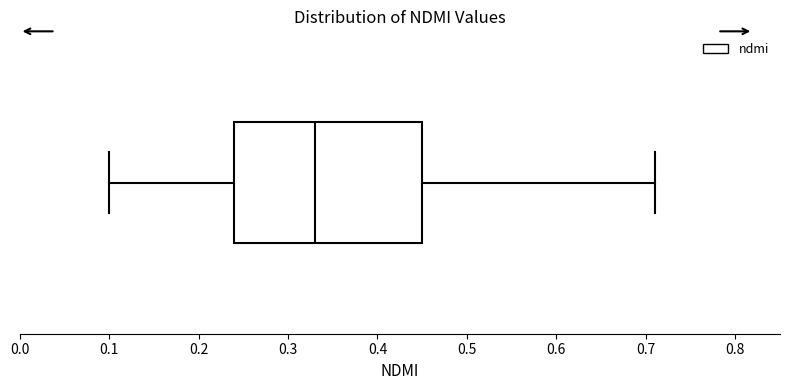

Read this box plot against the x-axis: the position of the median line, the range covered by the box, and the ends of both whiskers. The values are not printed on the chart, so give them approximately, as read against the axis.

median 0.33, box 0.24 to 0.45, whiskers 0.10 to 0.71